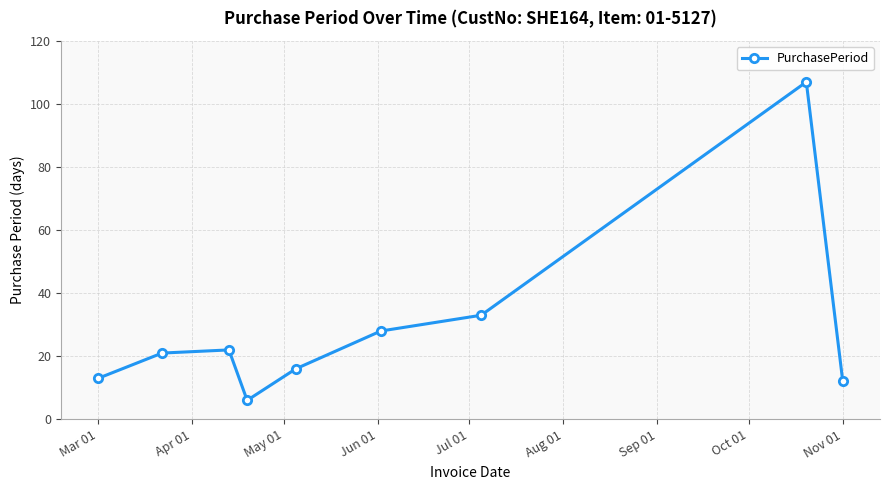

What is the greatest value displayed?

107